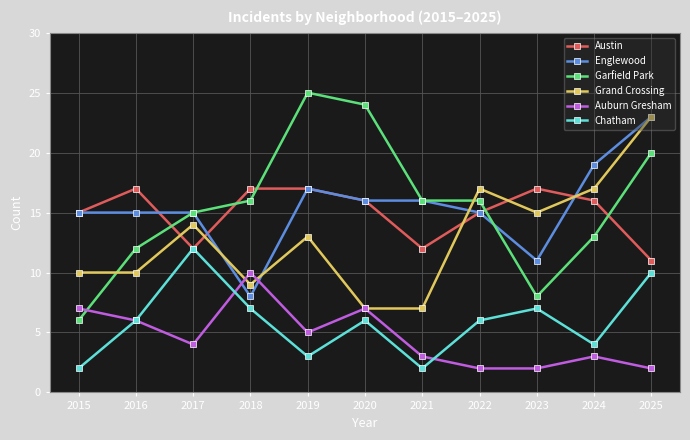

Which series has the widest spread of values?

Garfield Park